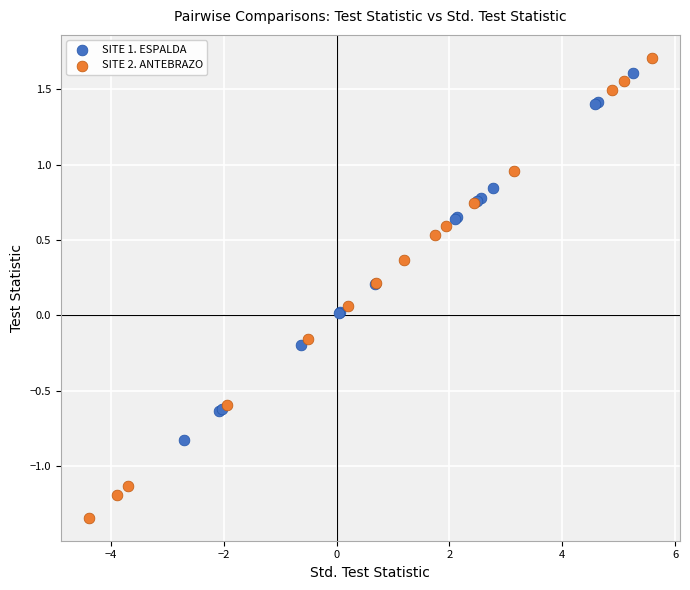

Which series contains the lowest Y value?

SITE 2. ANTEBRAZO